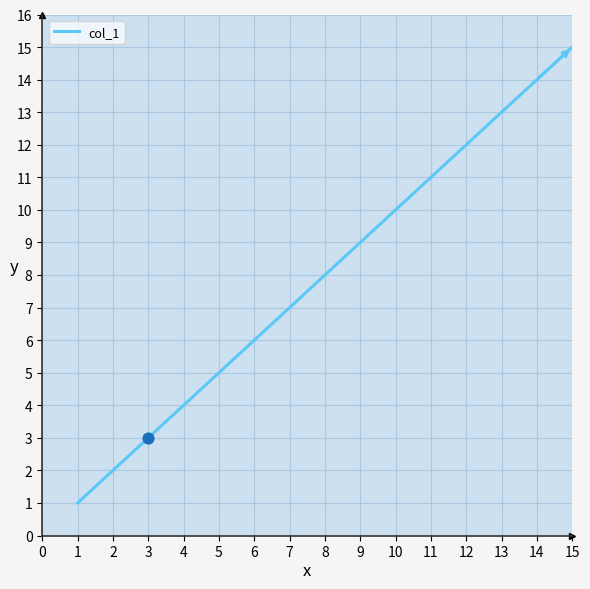

What is the change in value from 2 to 9?

+7